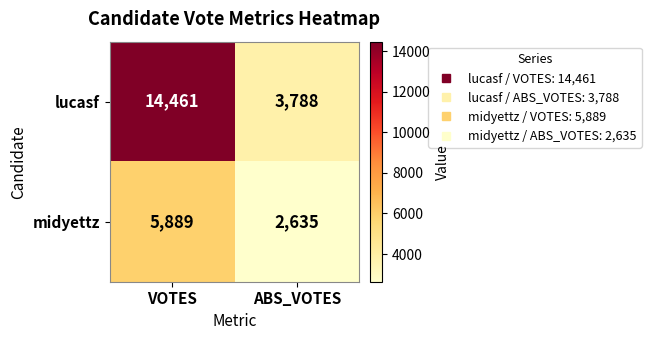

What is the total value across all series at ABS_VOTES?

6423